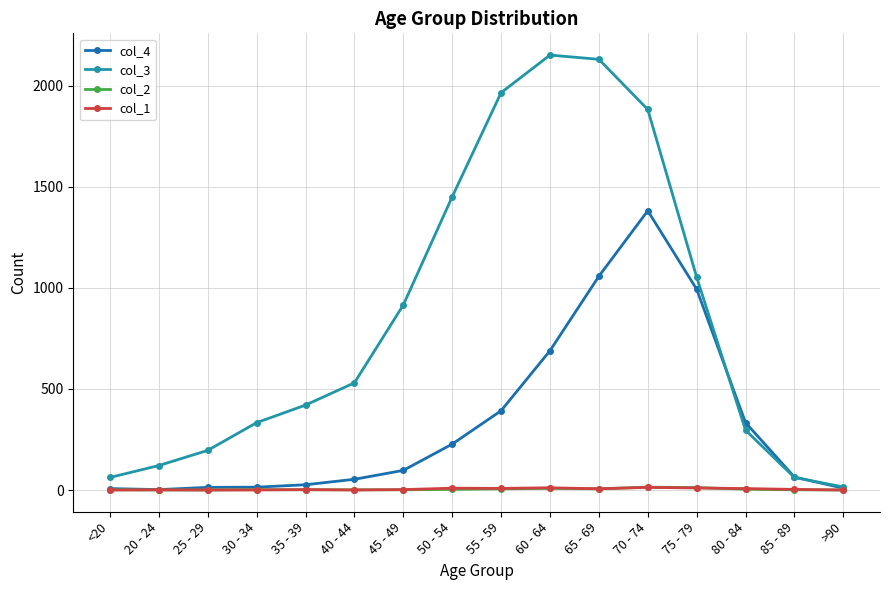

True or false: col_2 has more than 1 interior local peaks.

True